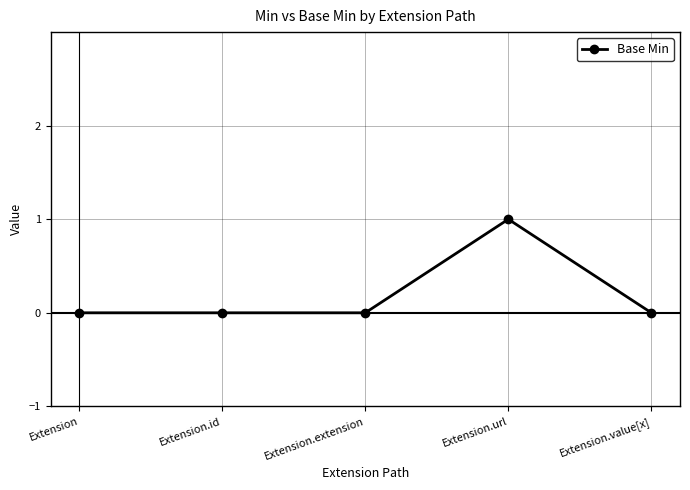

What is the change in value from Extension.extension to Extension.url?

+1